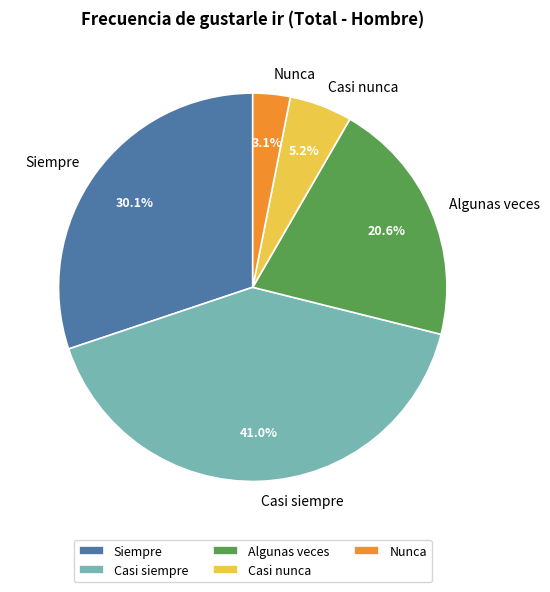

Is it true that Algunas veces is 7% of the pie?

False